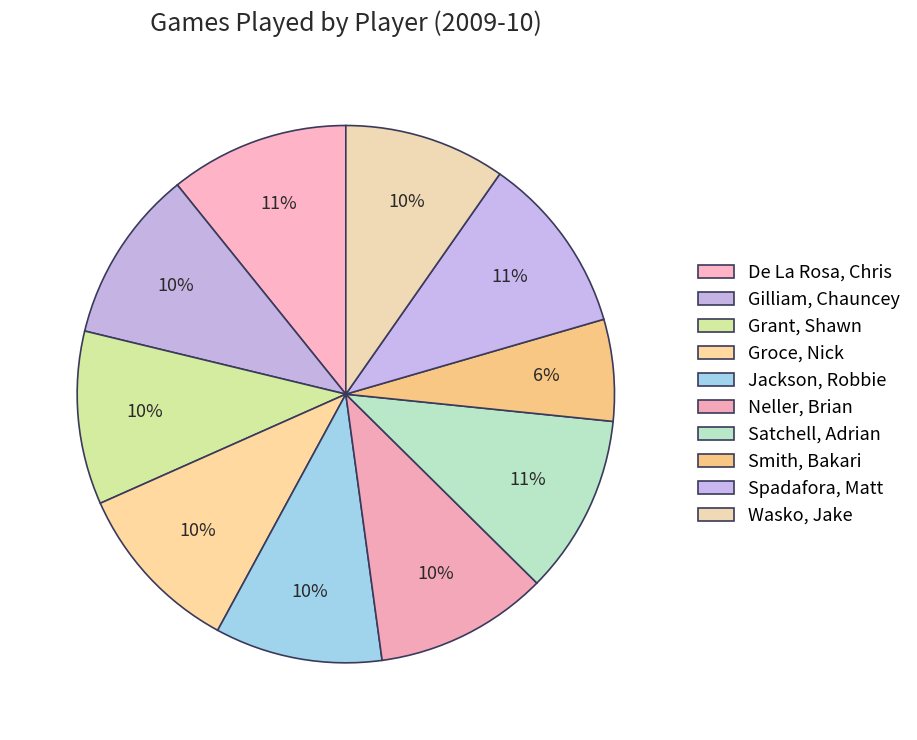

Which slice is the smallest?

Smith, Bakari